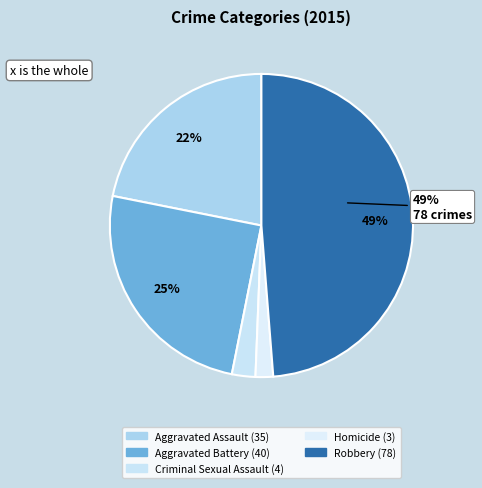

To the nearest percent, what is the difference between the Criminal Sexual Assault and Aggravated Assault slice percentages?

19%